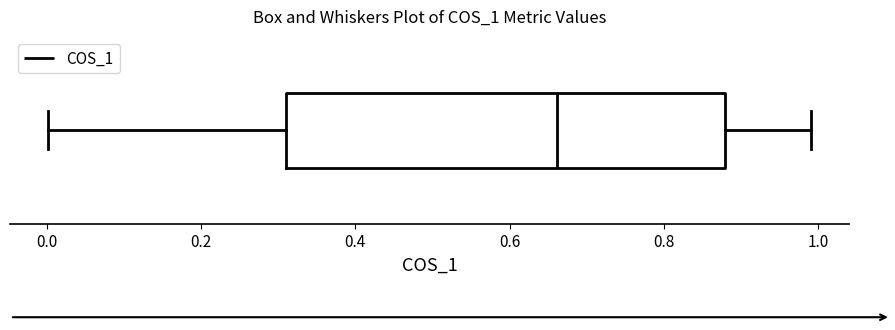

Read this box plot against the x-axis: the position of the median line, the range covered by the box, and the ends of both whiskers. The values are not printed on the chart, so give them approximately, as read against the axis.

median 0.66, box 0.32 to 0.88, whiskers 0.00 to 1.00